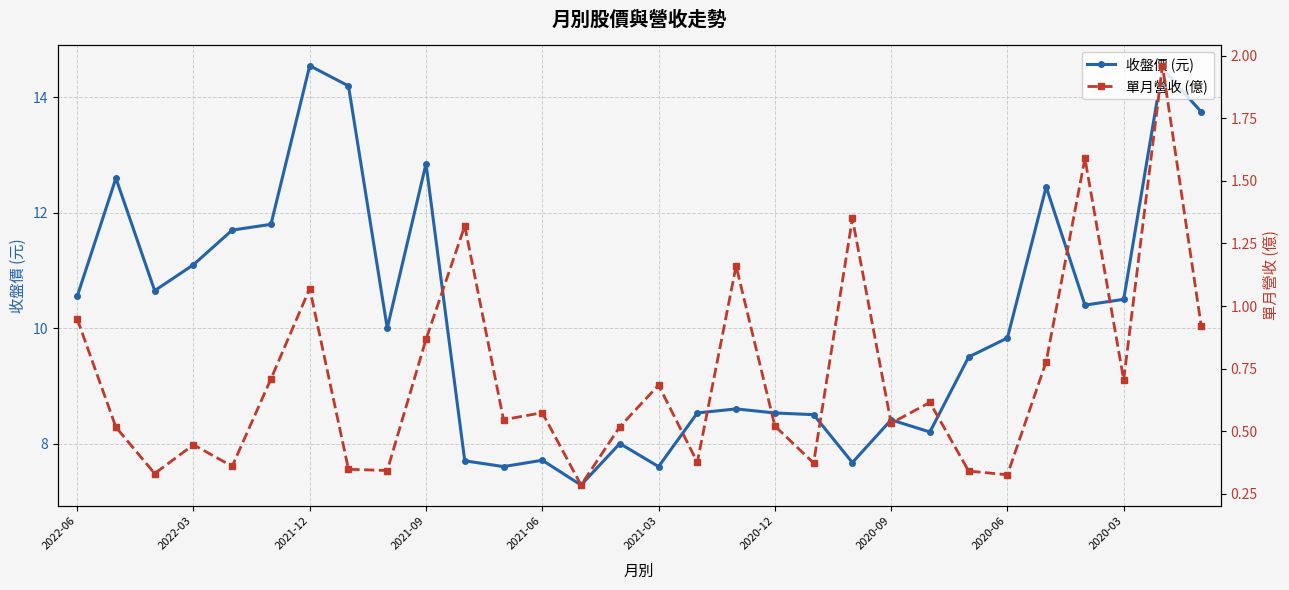

How many data points does each series have?

30